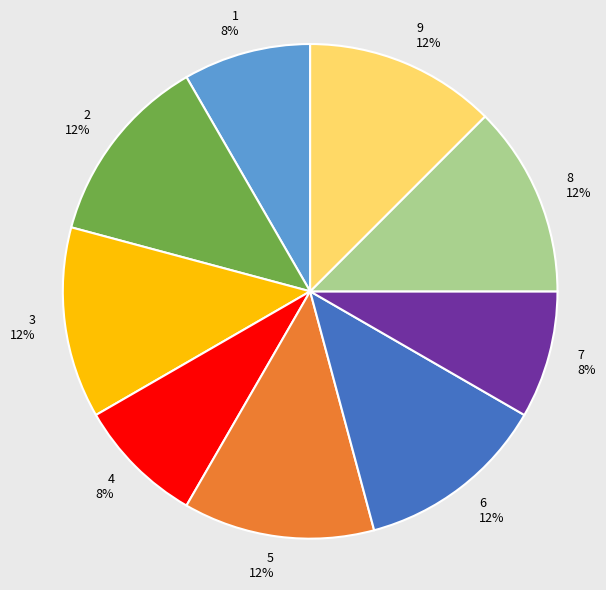

Count the number of slices in the pie.

9